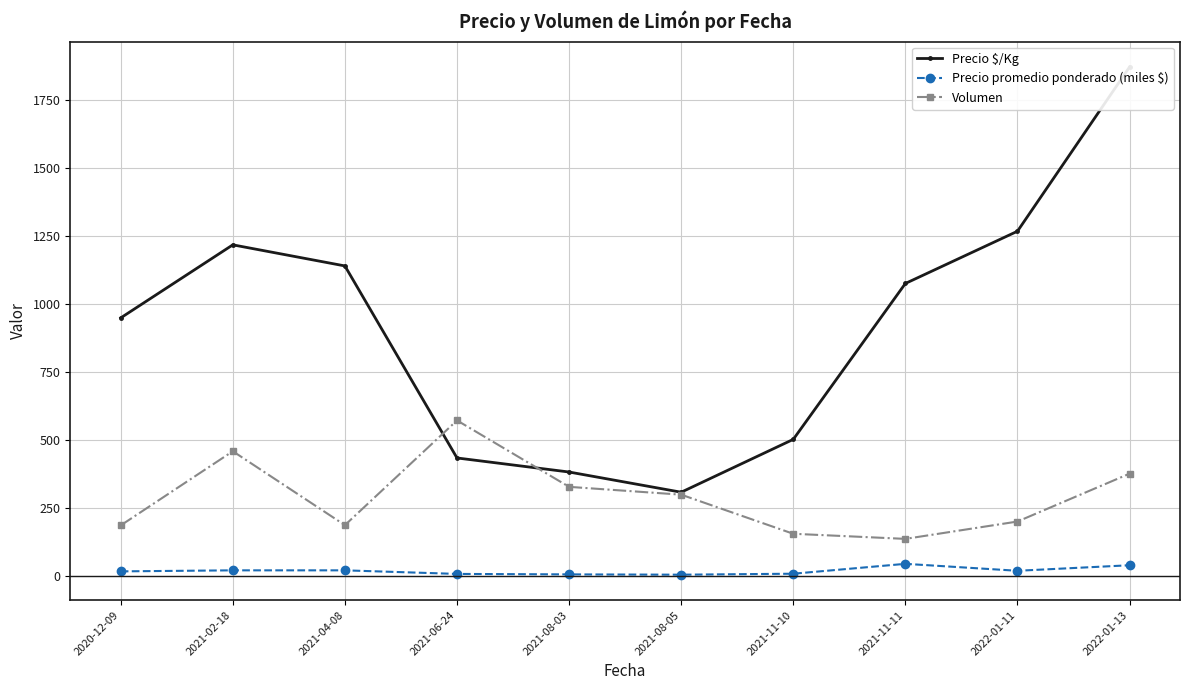

How many lines are shown in the chart?

3